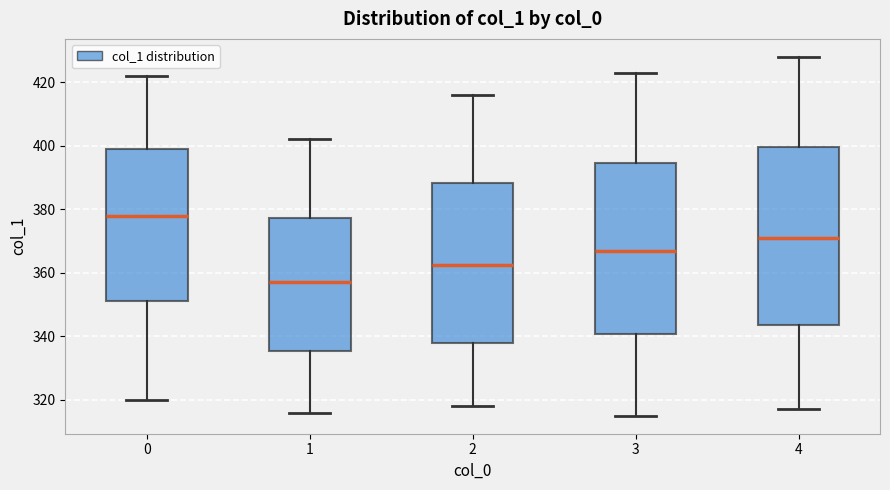

Where does the lower whisker of the box at x = 0 end on the y-axis? The values are not printed on the chart, so give them approximately, as read against the axis.

320